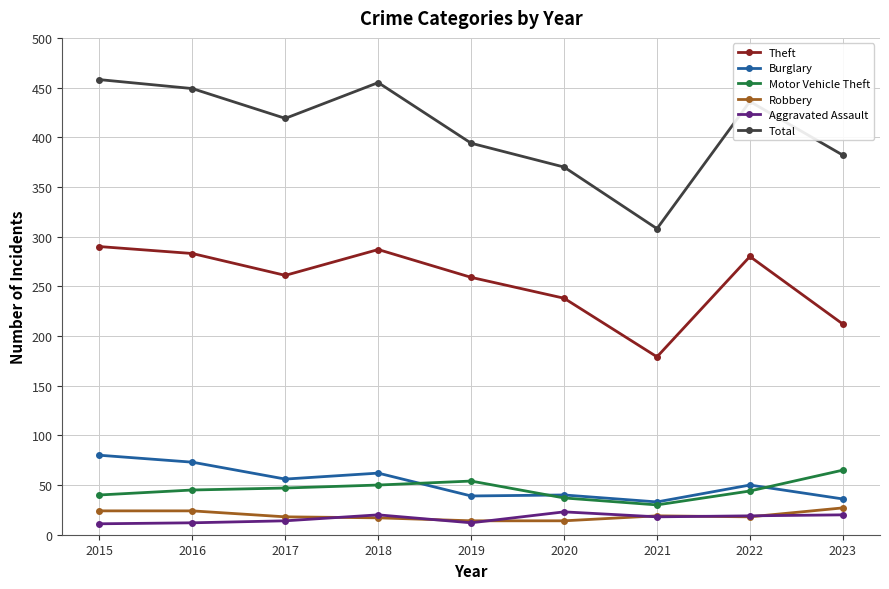

The Robbery series shows 18 at 2017. True or false?

True